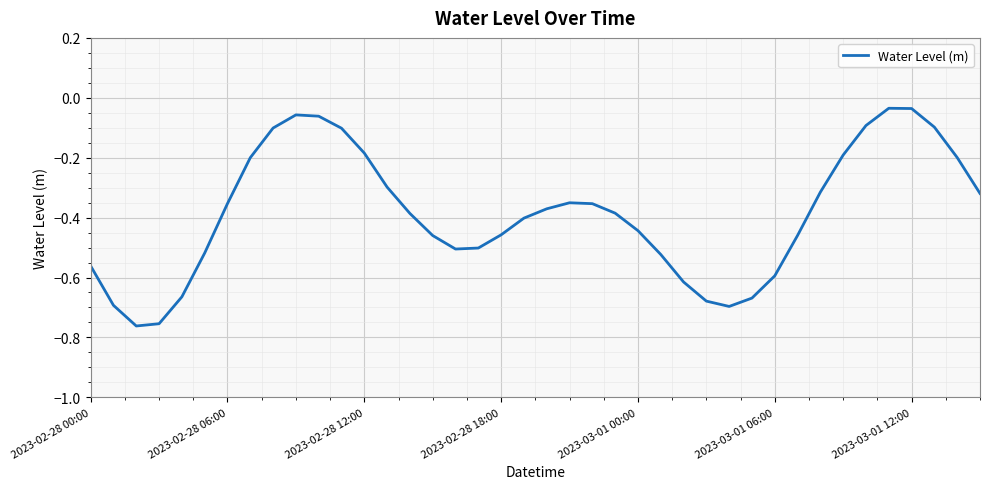

True or false: the data shows -0.1 at 2023-03-01 12:00.

False